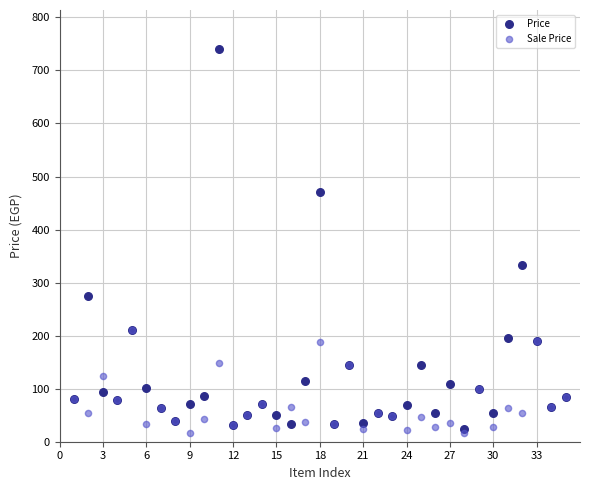

What are all the series names shown in the legend?

Price, Sale Price